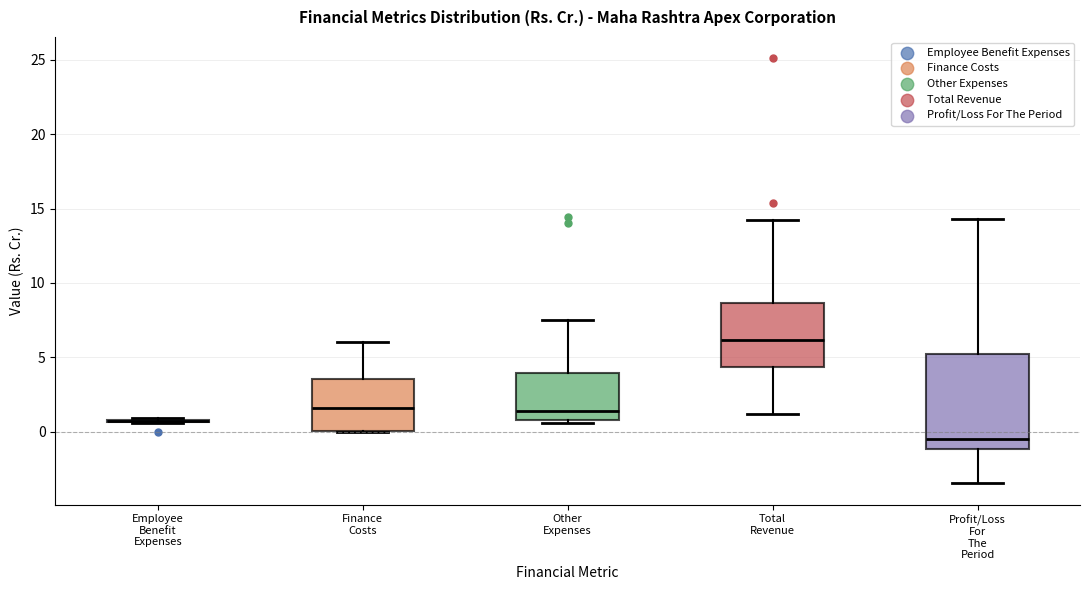

Which box is the tallest, from its lower edge to its upper edge?

Profit/Loss For The Period